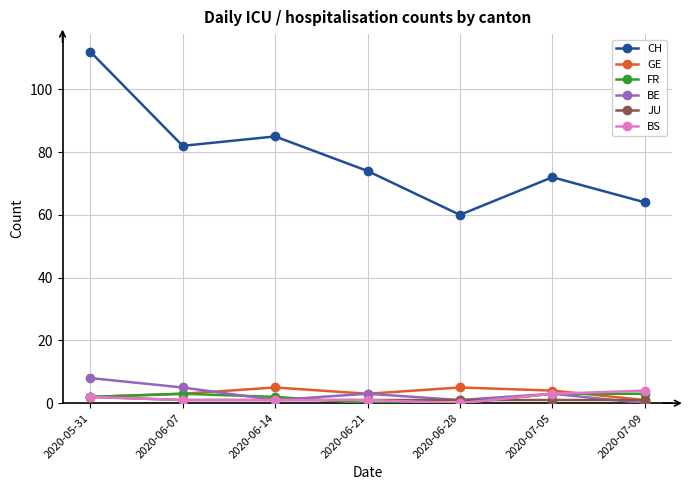

Is the value of CH at 2020-06-07 greater than the value of GE at 2020-06-14?

Yes